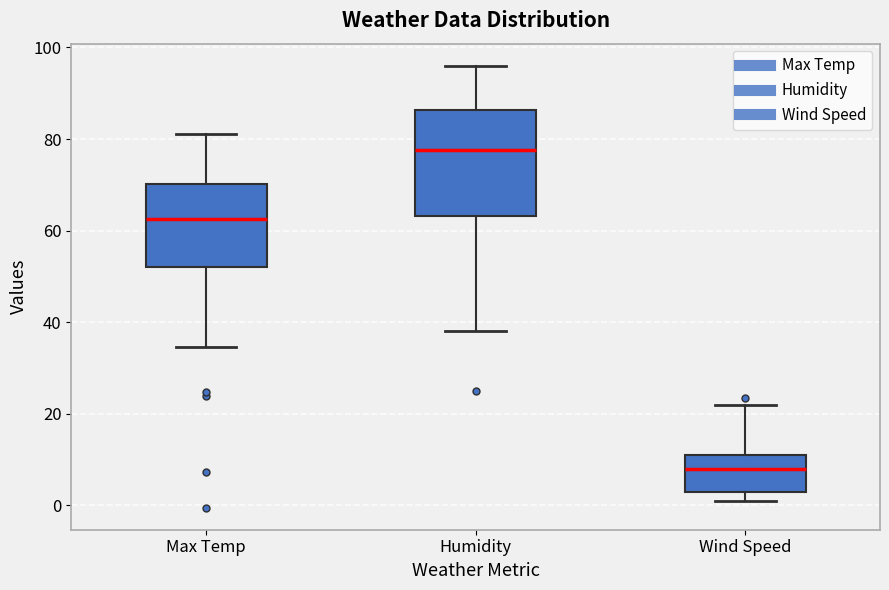

Reading left to right, read every box against the y-axis: the position of its median line, the range the box covers, and the ends of its whiskers. The values are not printed on the chart, so give them approximately, as read against the axis.

Max Temp: median 62, box 52 to 70, whiskers 34 to 82
Humidity: median 78, box 64 to 86, whiskers 38 to 96
Wind Speed: median 8, box 2 to 10, whiskers 2 (just below the box's lower edge) to 22